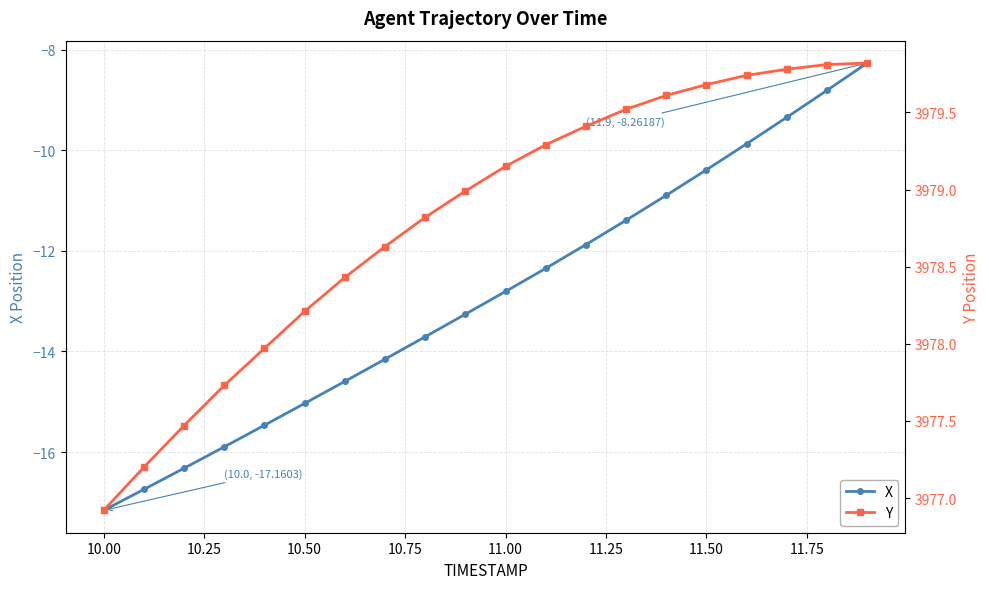

The X series shows -12.8 at 11.00. True or false?

True